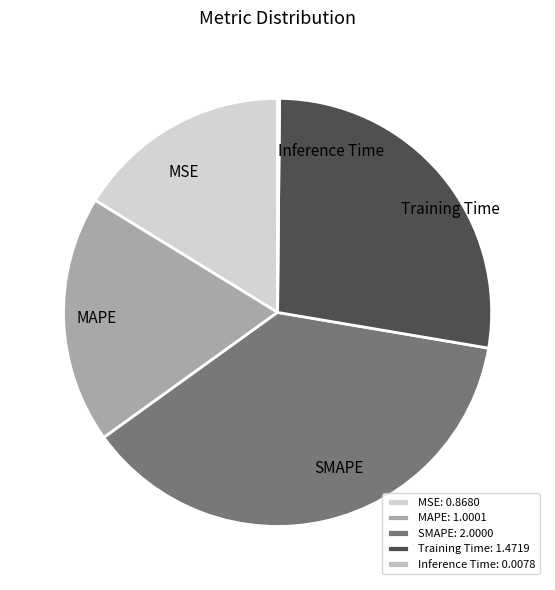

Does MAPE represent more than half of the total?

No